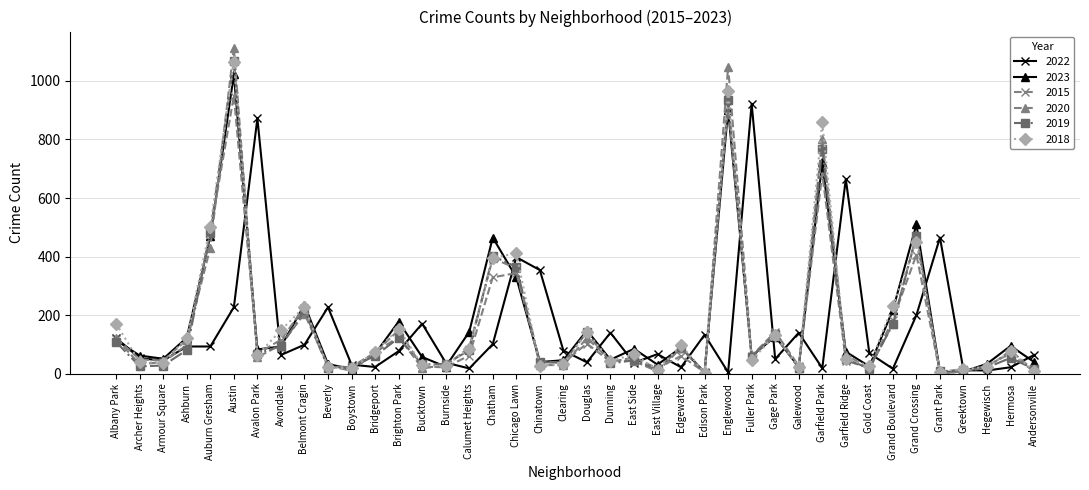

Is the value of 2023 at Galewood greater than the value of 2019 at Fuller Park?

No